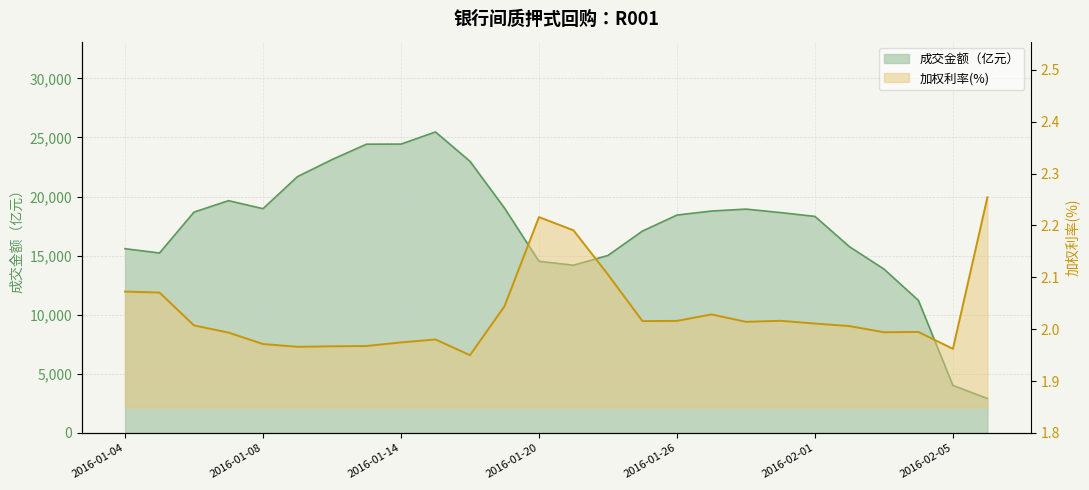

At how many categories does at least one series exceed 17125?

15